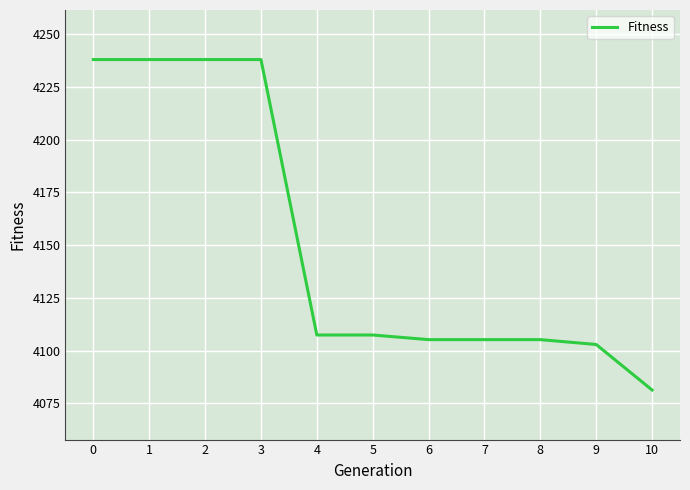

What is the smallest value displayed?

4081.3